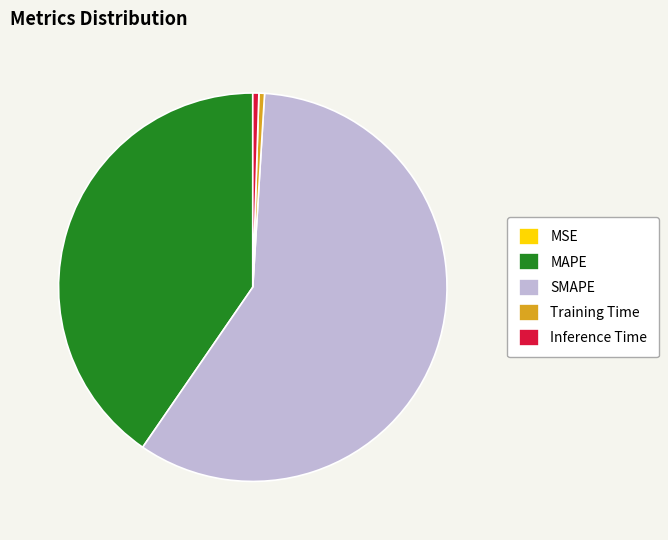

Between MAPE and Training Time, which is larger?

MAPE